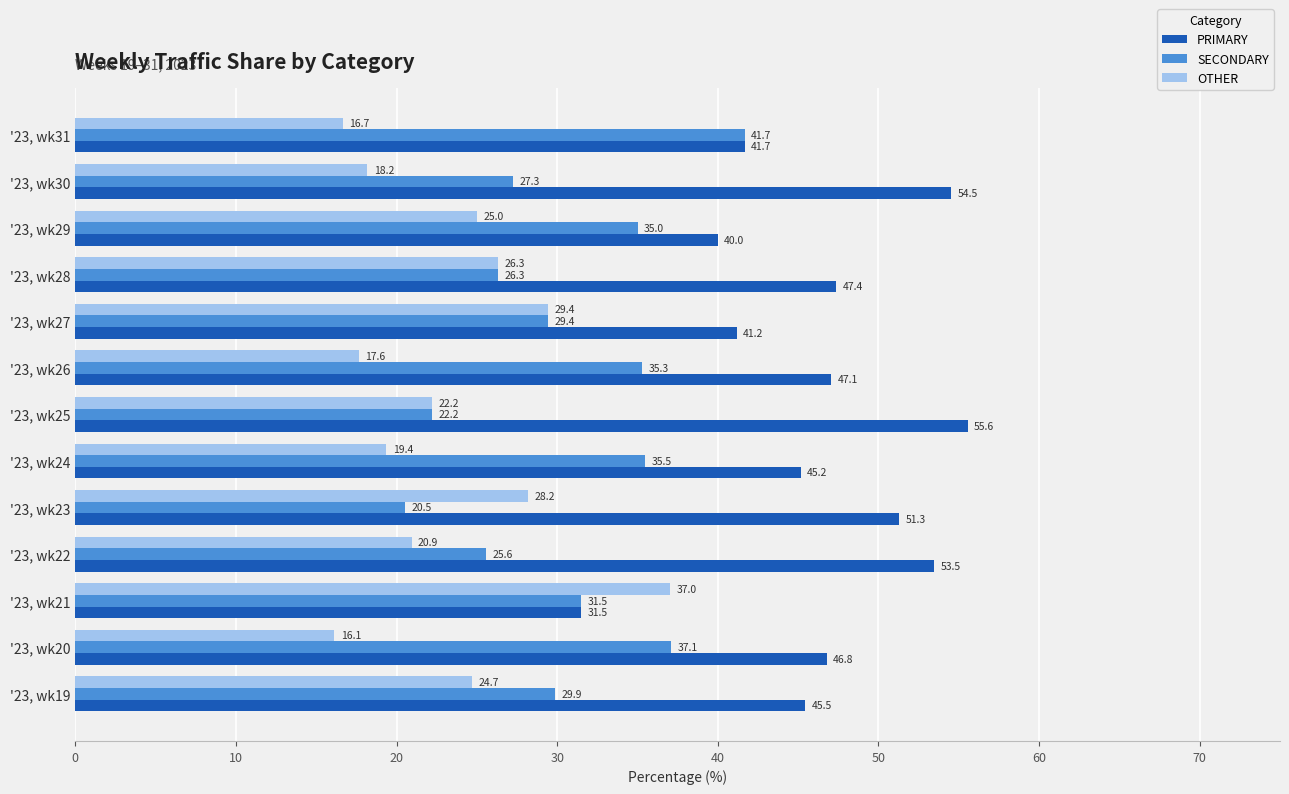

What is the difference between the maximum and minimum values in the PRIMARY series?

24.1